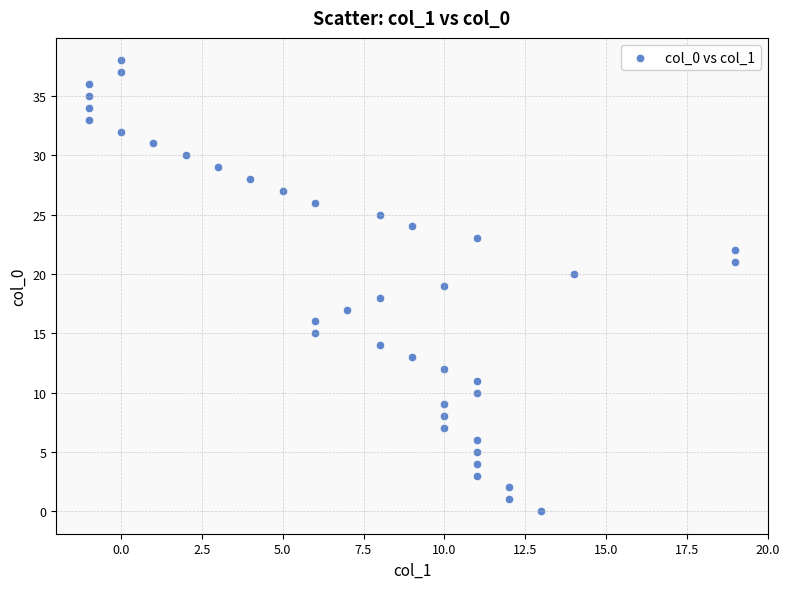

What is the range of Y values (max minus min)?

38